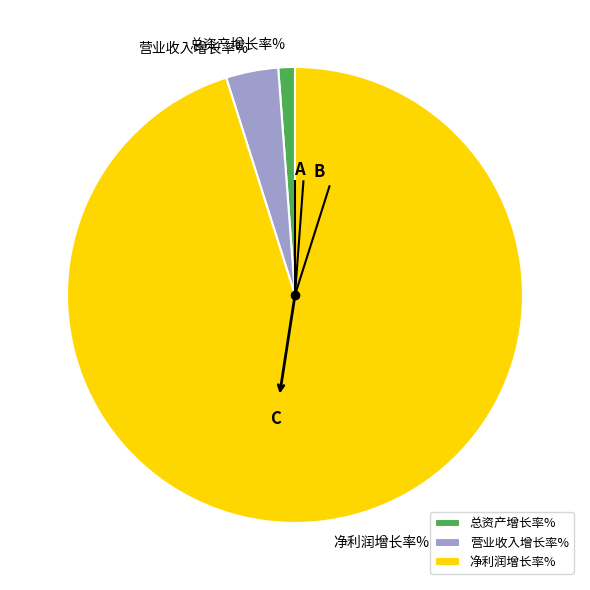

Which category accounts for the majority?

净利润增长率%